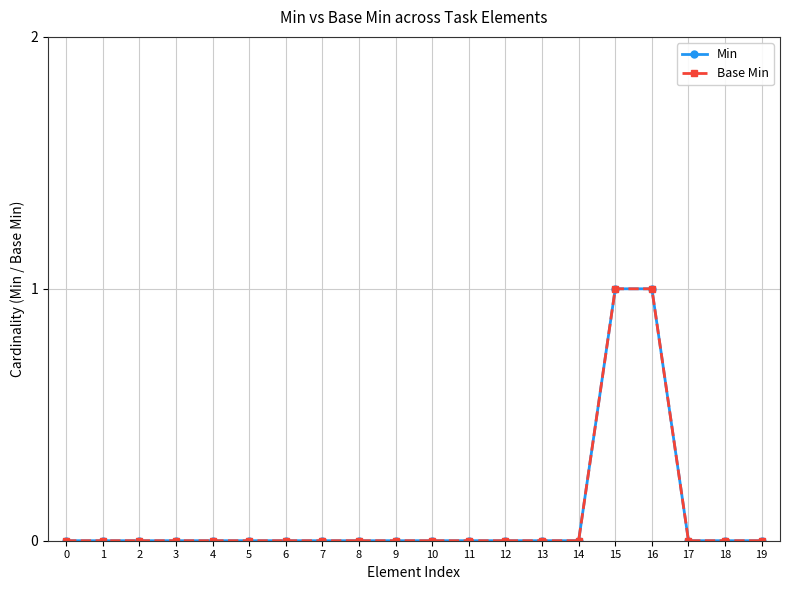

Which series has the largest total across all categories?

Min